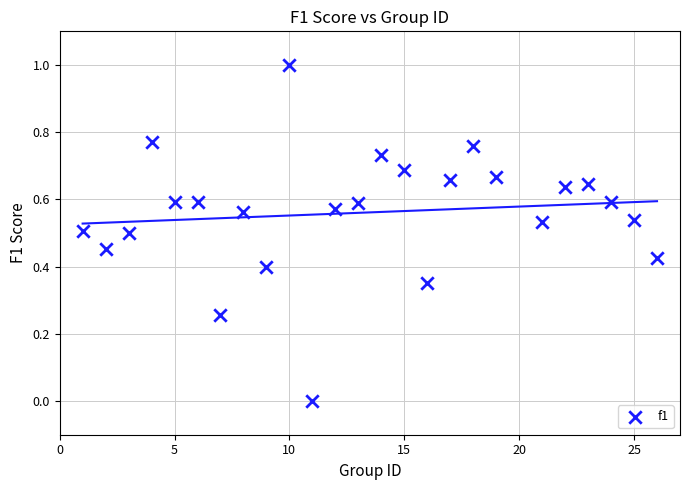

What is the range of Y values (max minus min)?

1.0